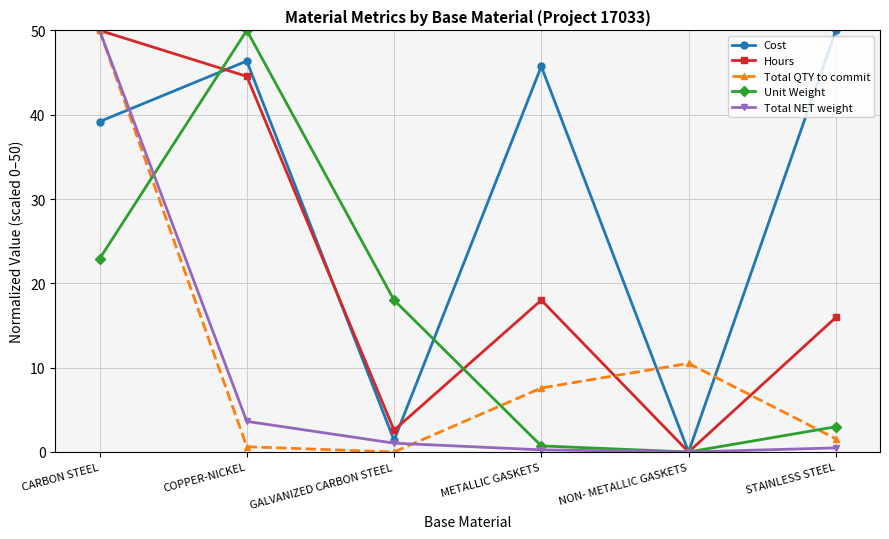

What is the sum of all Cost values?

182.7